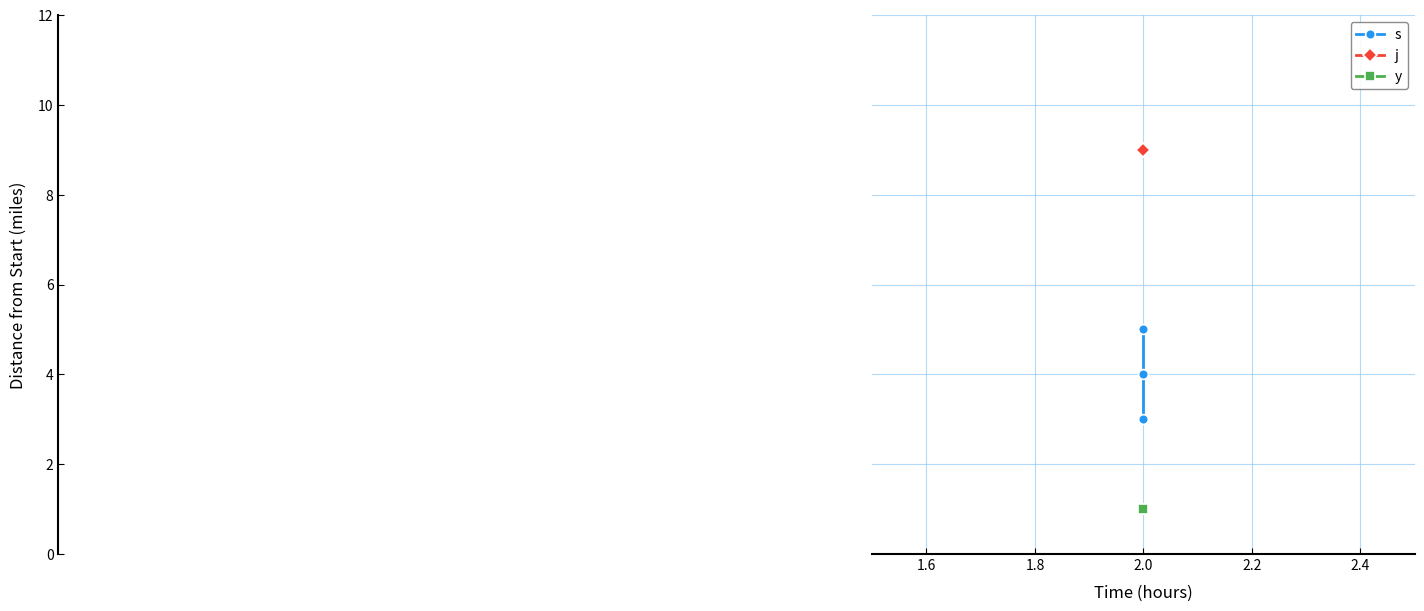

How many lines are shown in the chart?

3